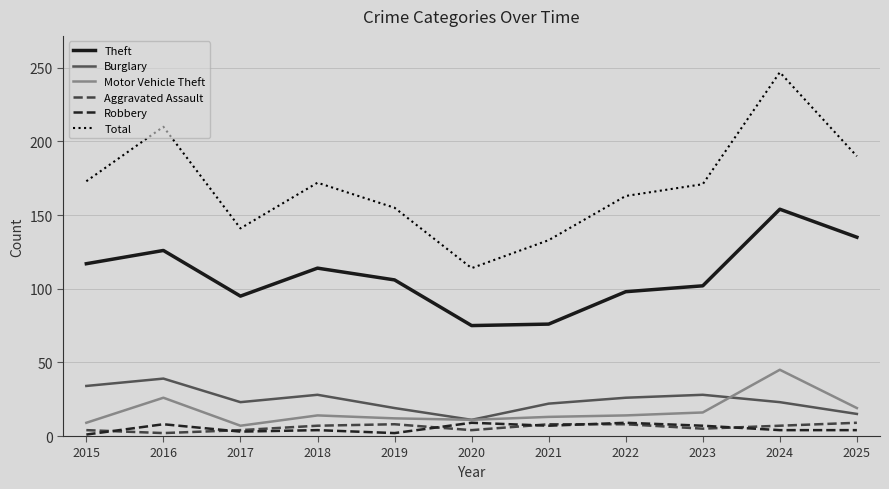

In Theft, how many points are higher than both neighbors (excluding endpoints)?

3